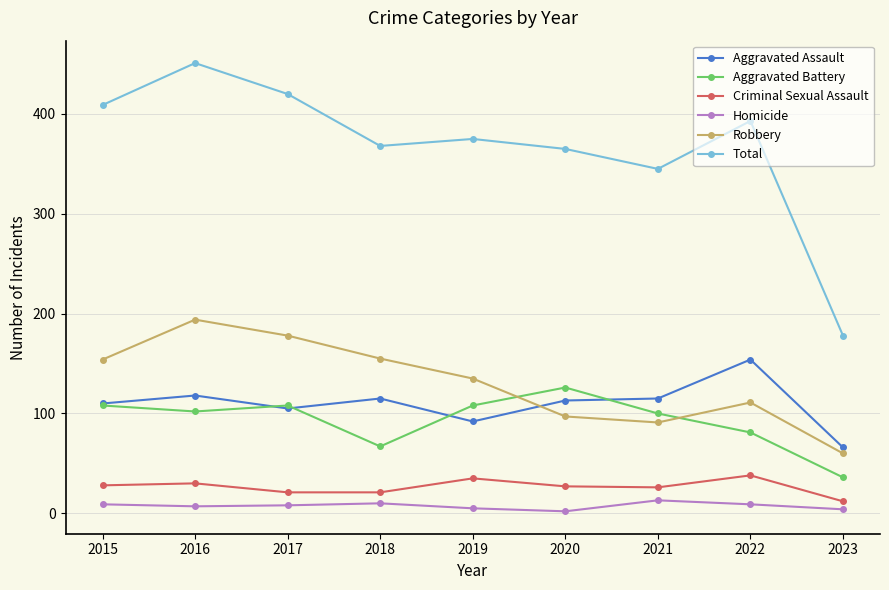

What is the greatest value displayed?

451